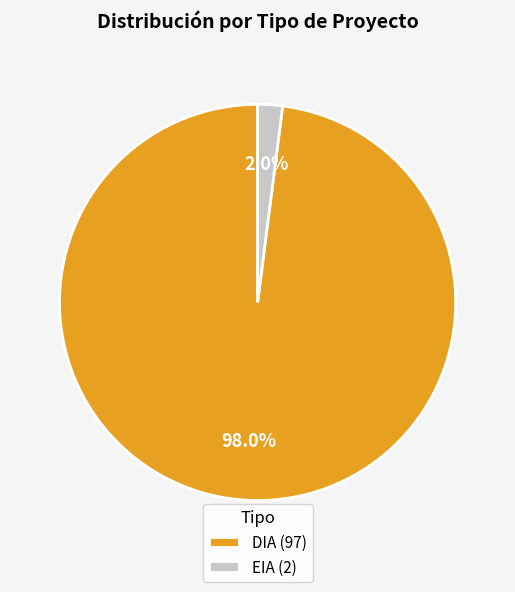

What percentage is NOT represented by EIA?

98.0%